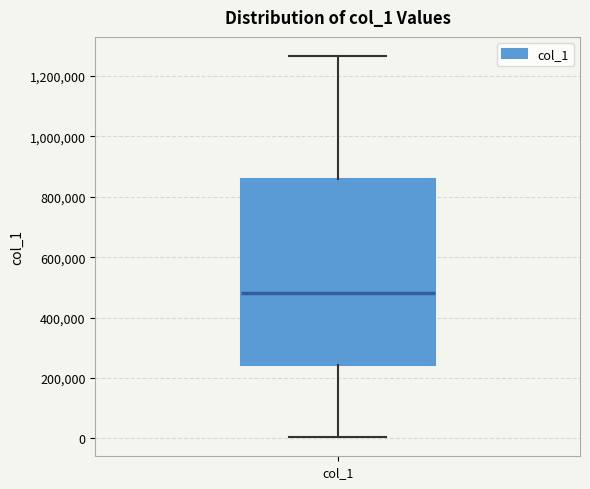

Where does the lower whisker of the box for col_1 end on the y-axis? The values are not printed on the chart, so give them approximately, as read against the axis.

0